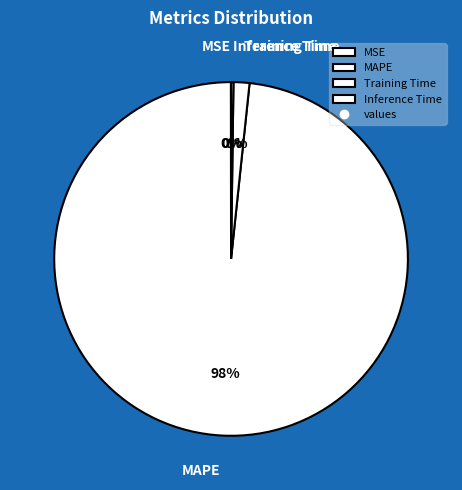

Which slice is the largest?

MAPE